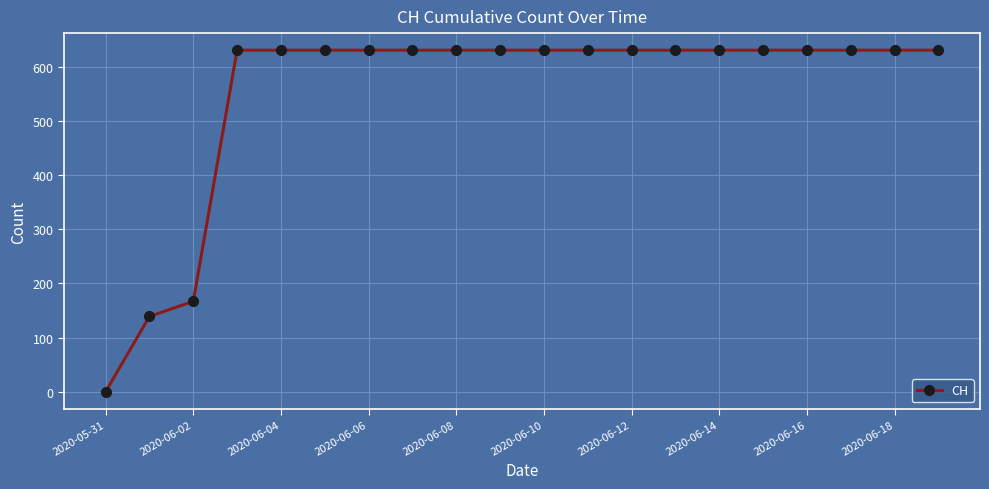

What is the difference between the maximum and minimum values?

631